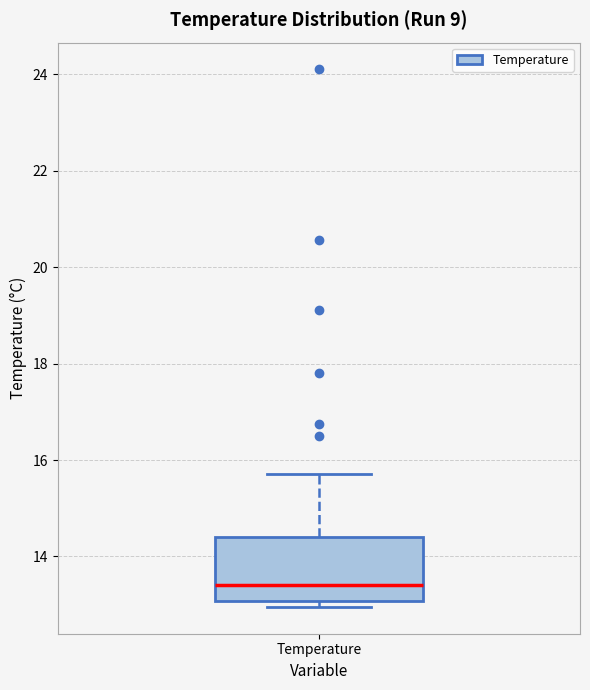

Read this box plot against the y-axis: the position of the median line, the range covered by the box, and the ends of both whiskers. The values are not printed on the chart, so give them approximately, as read against the axis.

median 13.4, box 13.0 to 14.4, whiskers 13.0 (just below the box's lower edge) to 15.8